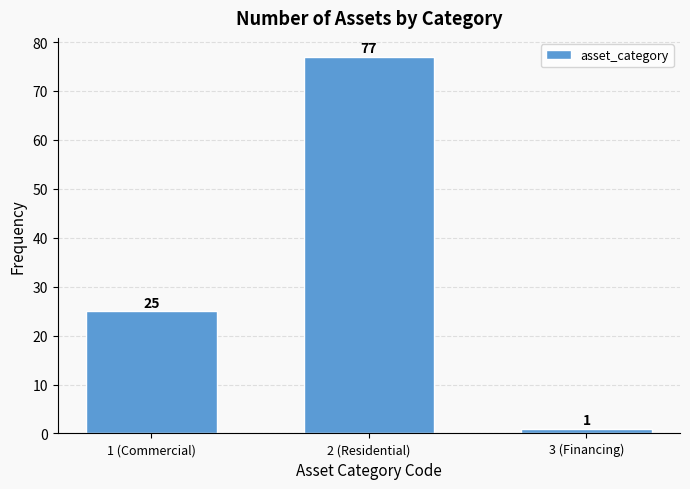

Reading left to right, extract all data points from this chart.

1 (Commercial)=25	2 (Residential)=77	3 (Financing)=1